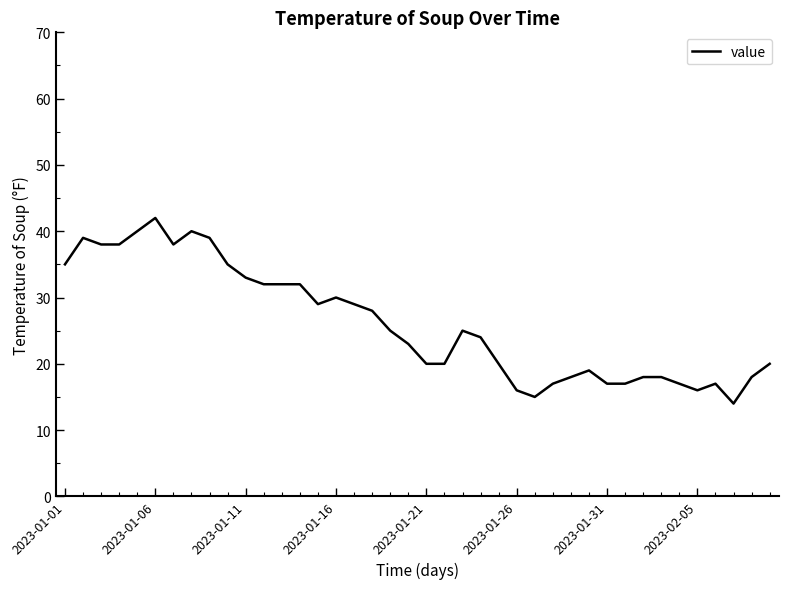

What is the smallest value displayed?

14